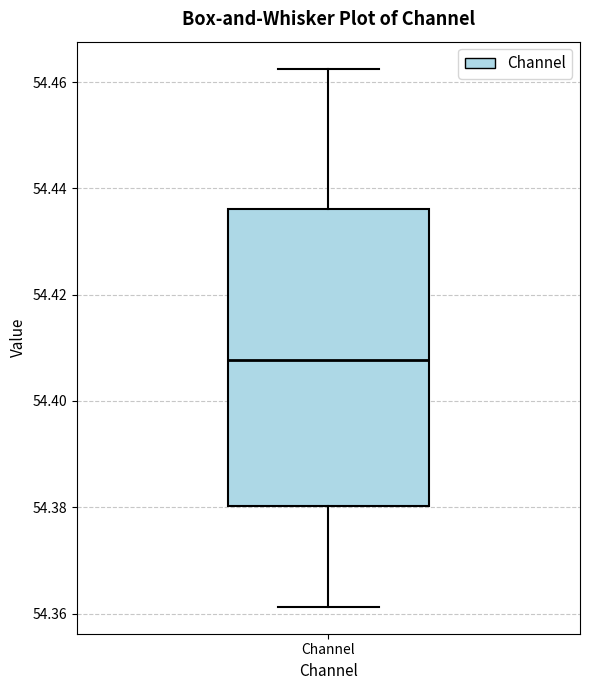

Where does the median line of the box for Channel sit on the y-axis? The values are not printed on the chart, so give them approximately, as read against the axis.

54.408